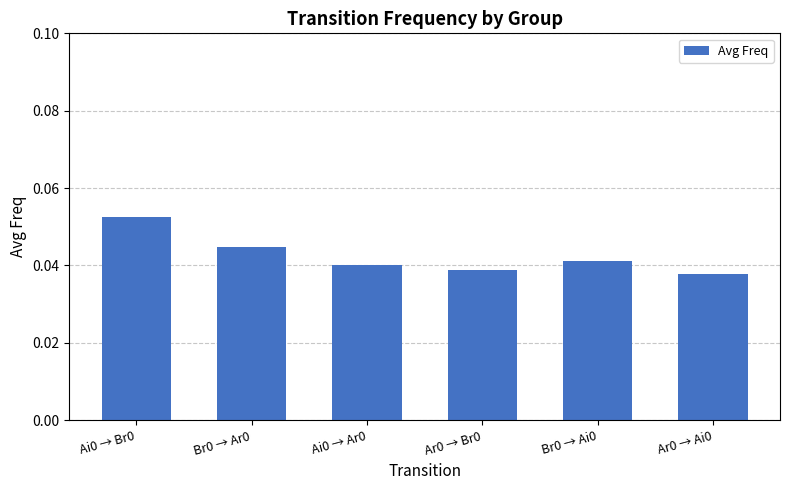

How many values are between 0 and 1?

6